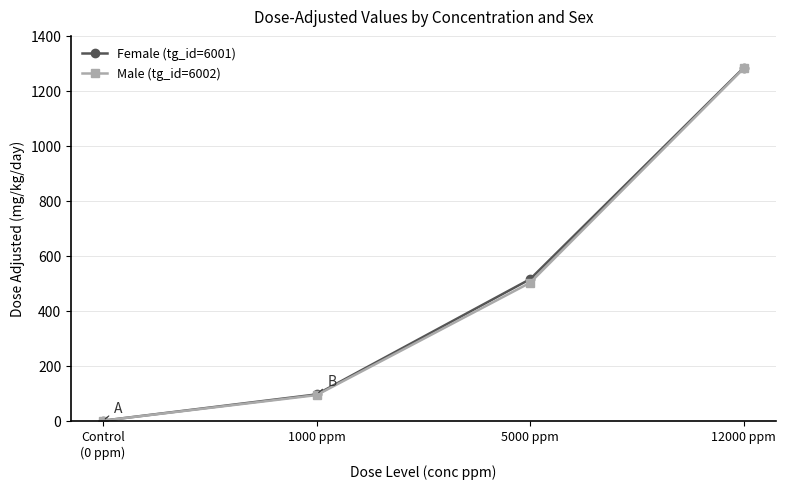

True or false: Male (tg_id=6002) has more than 2 points higher than both neighbors.

False